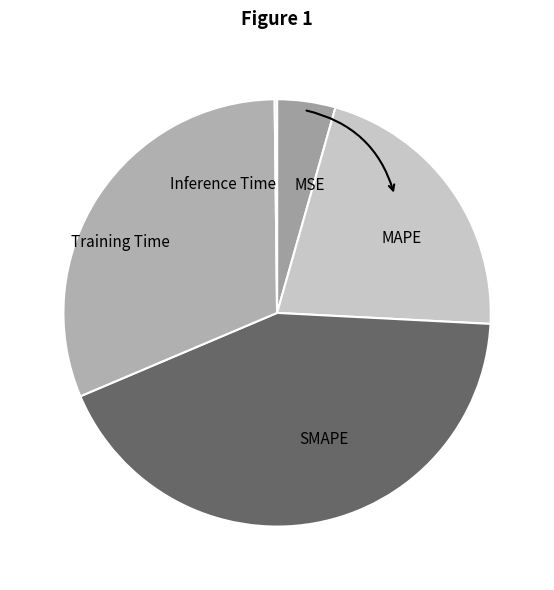

Between SMAPE and MAPE, which is larger?

SMAPE